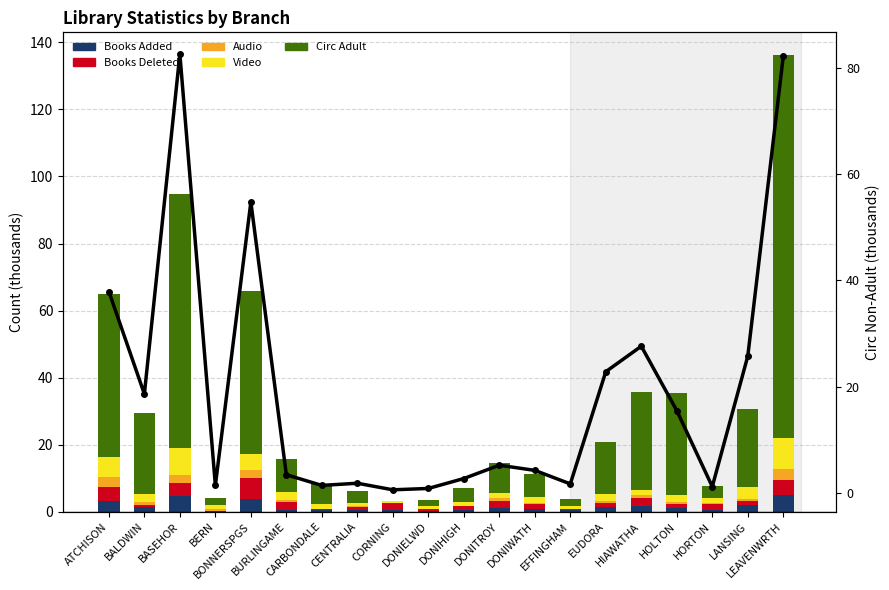

What is the sum of the circ_adult values at HIAWATHA and DONIELWD?

31.1